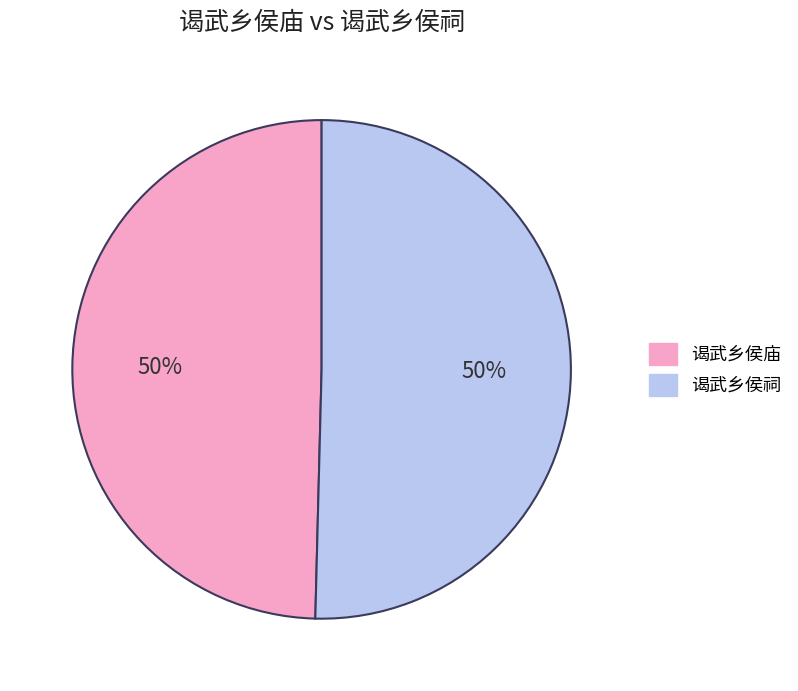

To the nearest percent, what portion does 谒武乡侯祠 represent?

50%